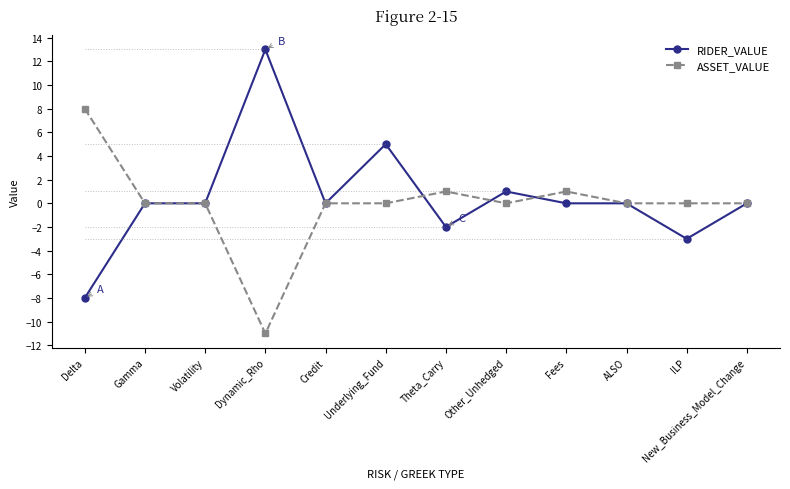

Reading right to left, transcribe all the data shown in this chart.

RIDER_VALUE: New_Business_Model_Change=0	ILP=-3	ALSO=0	Fees=0	Other_Unhedged=1	Theta_Carry=-2	Underlying_Fund=5	Credit=0	Dynamic_Rho=13	Volatility=0	Gamma=0	Delta=-8
ASSET_VALUE: New_Business_Model_Change=0	ILP=0	ALSO=0	Fees=1	Other_Unhedged=0	Theta_Carry=1	Underlying_Fund=0	Credit=0	Dynamic_Rho=-11	Volatility=0	Gamma=0	Delta=8